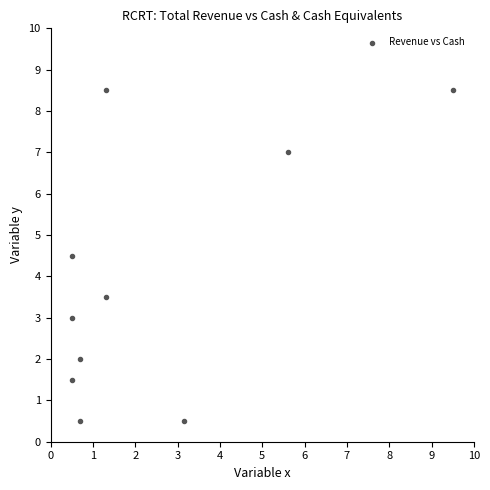

What is the average Y value?

4.0